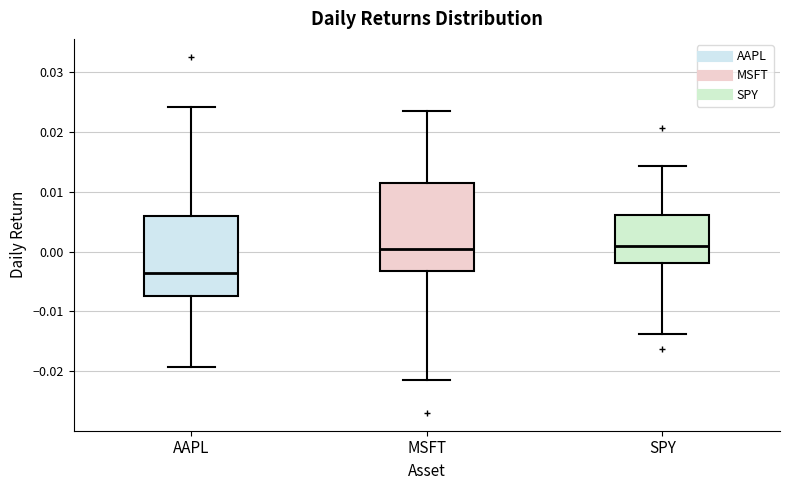

Reading left to right, read every box against the y-axis: the position of its median line, the range the box covers, and the ends of its whiskers. The values are not printed on the chart, so give them approximately, as read against the axis.

AAPL: median -0.004, box -0.007 to 0.006, whiskers -0.019 to 0.024
MSFT: median 0.000, box -0.003 to 0.012, whiskers -0.022 to 0.024
SPY: median 0.001, box -0.002 to 0.006, whiskers -0.014 to 0.014